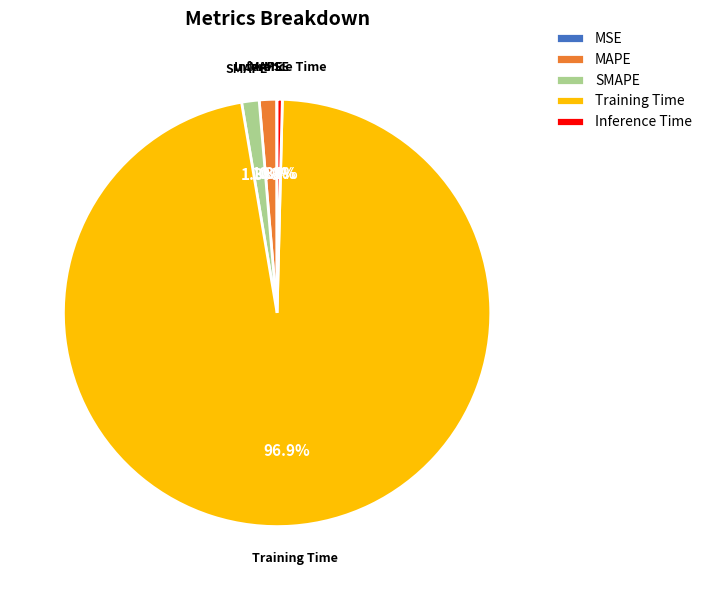

Between SMAPE and Inference Time, which is larger?

SMAPE